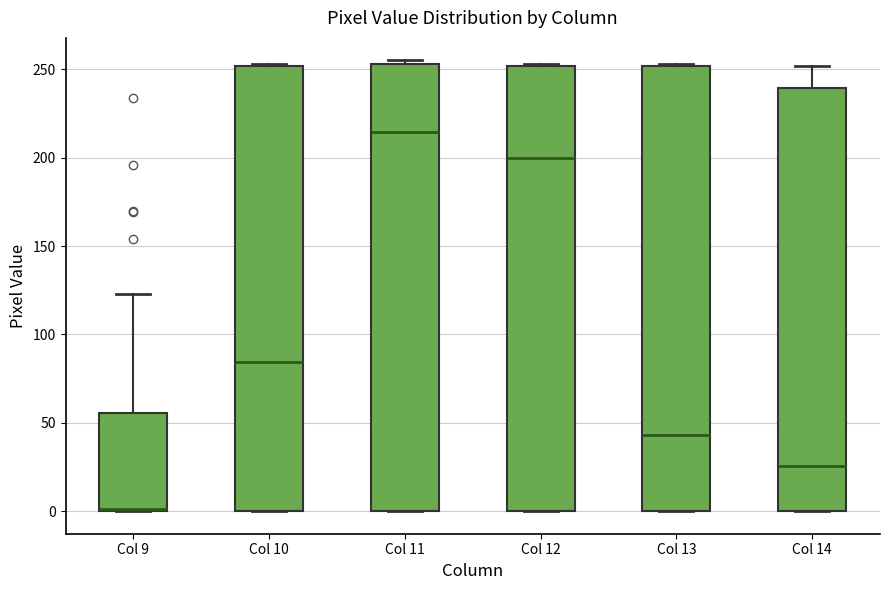

Which box's median line is the highest?

Col 11